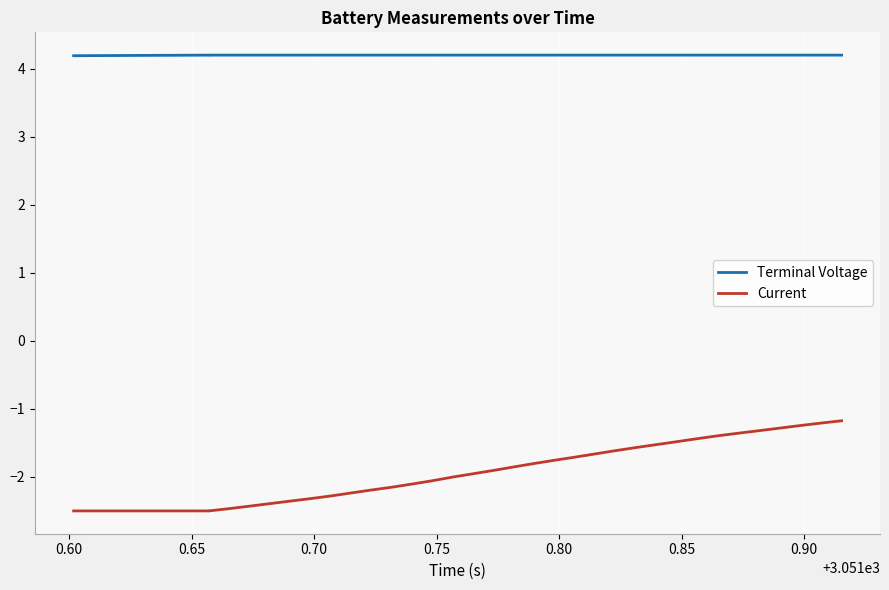

How many Terminal Voltage values are between 4 and 5?

40